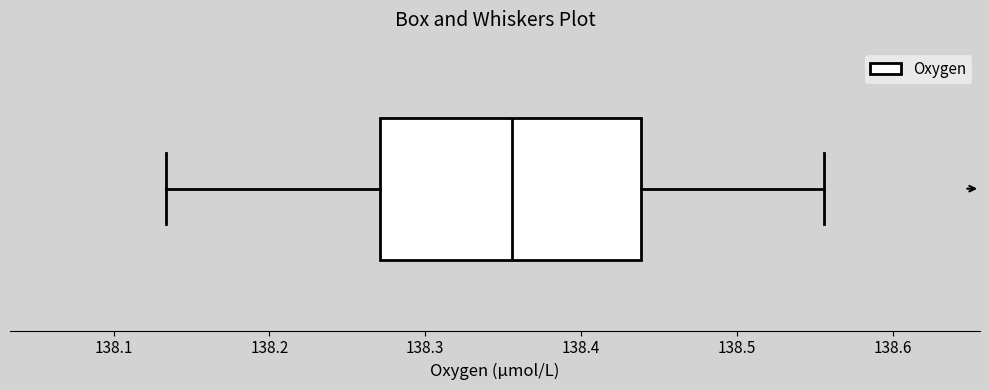

Transcribe this box plot: give where the median line is, the range the box spans, and where the two whiskers end, as read against the x-axis. The values are not printed on the chart, so give them approximately, as read against the axis.

median 138.36, box 138.27 to 138.44, whiskers 138.13 to 138.56